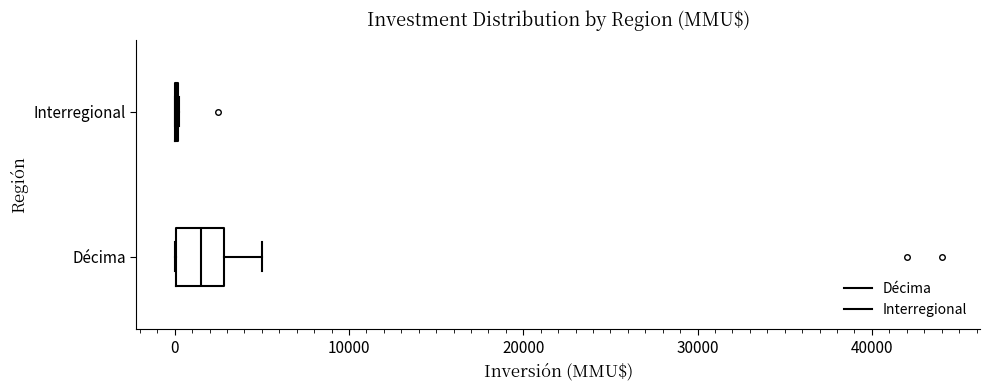

Reading bottom to top, transcribe this box plot: for each box, give where its median line is, the range the box spans, and where its two whiskers end, as read against the x-axis. The values are not printed on the chart, so give them approximately, as read against the axis.

Décima: median 2000, box 0 to 3000, whiskers 0 to 5000
Interregional: box collapsed to a line at 0, whiskers 0 to 0